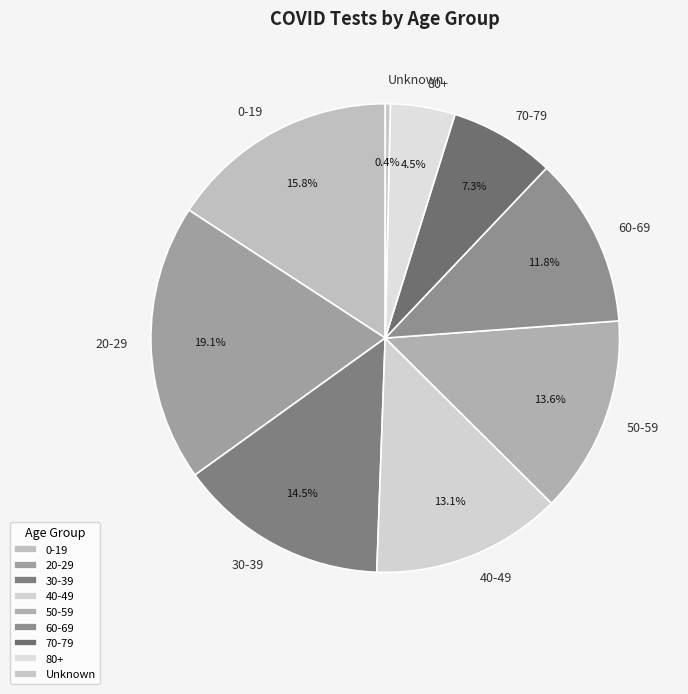

Between 70-79 and 50-59, which is larger?

50-59